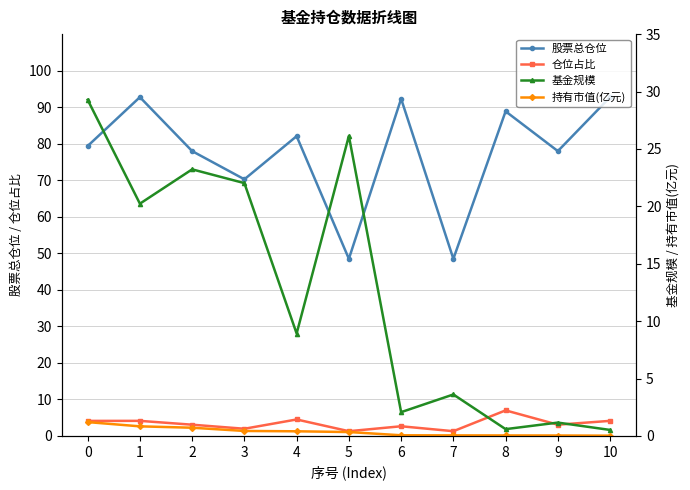

True or false: 仓位占比 and 股票总仓位 cross at least once.

False